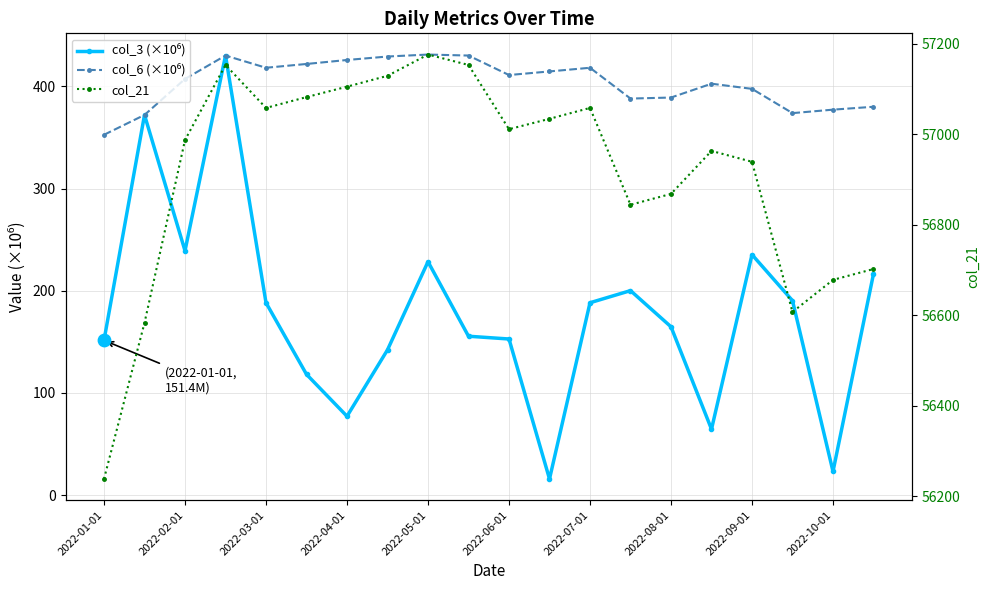

Which series reaches the minimum Y coordinate?

col_3 (×10⁶)